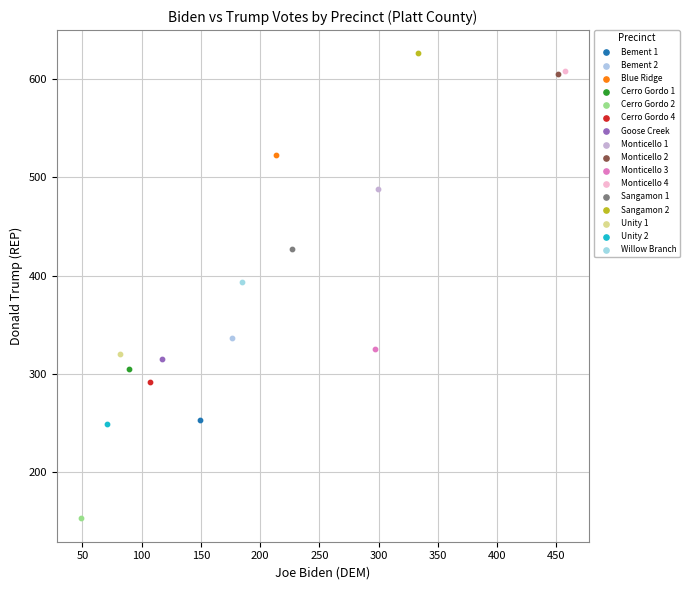

What are all the series names shown in the legend?

Bement 1, Bement 2, Blue Ridge, Cerro Gordo 1, Cerro Gordo 2, Cerro Gordo 4, Goose Creek, Monticello 1, Monticello 2, Monticello 3, Monticello 4, Sangamon 1, Sangamon 2, Unity 1, Unity 2, Willow Branch